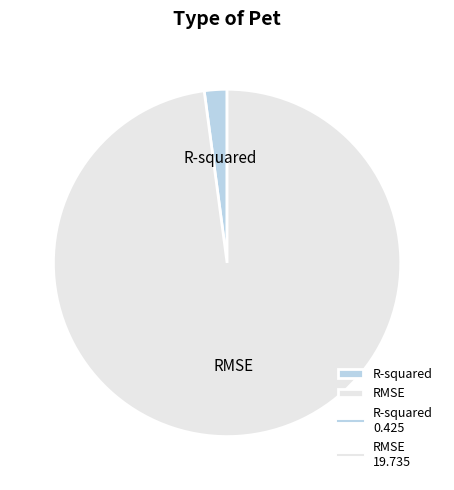

Count the number of slices in the pie.

2